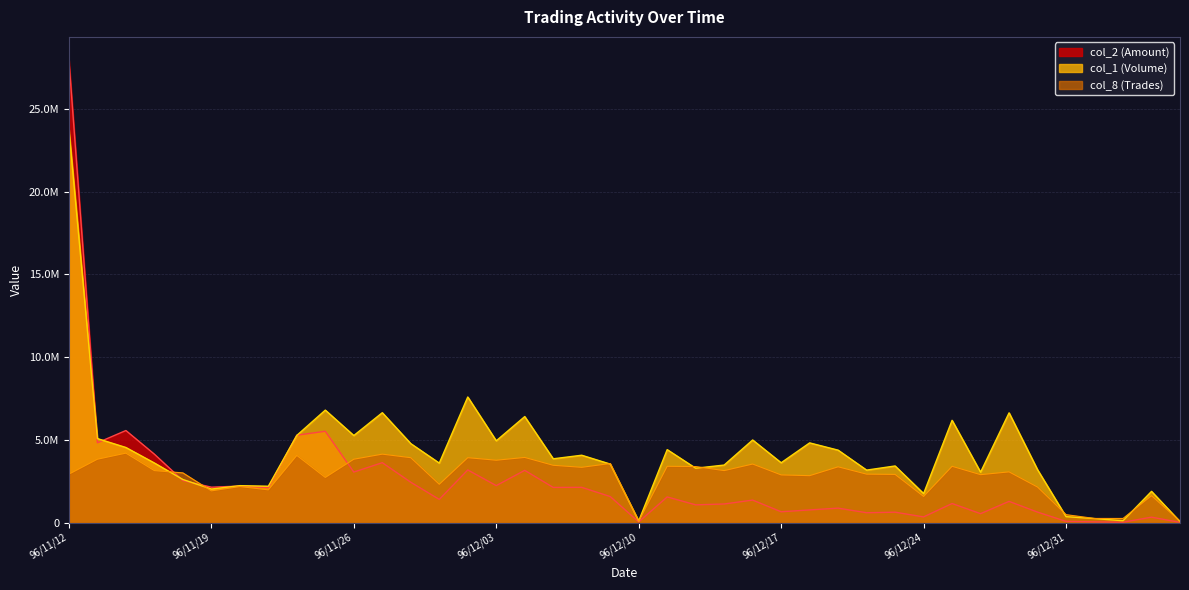

What is the highest value of the col_8 (Trades) series?

4194957.0